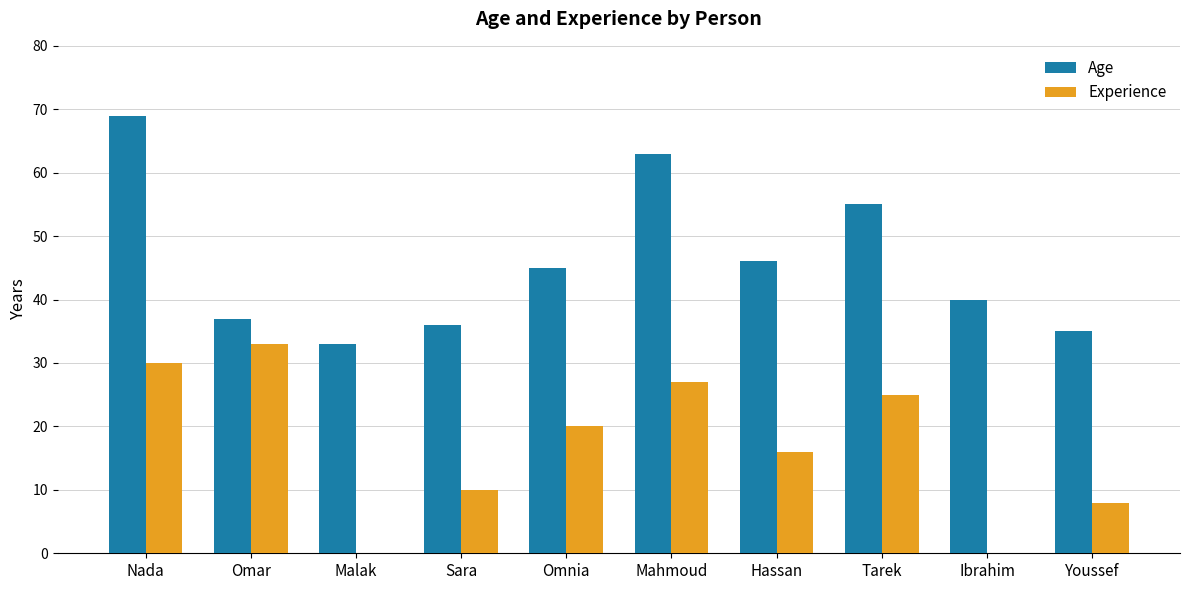

Which series has the largest total across all categories?

Age